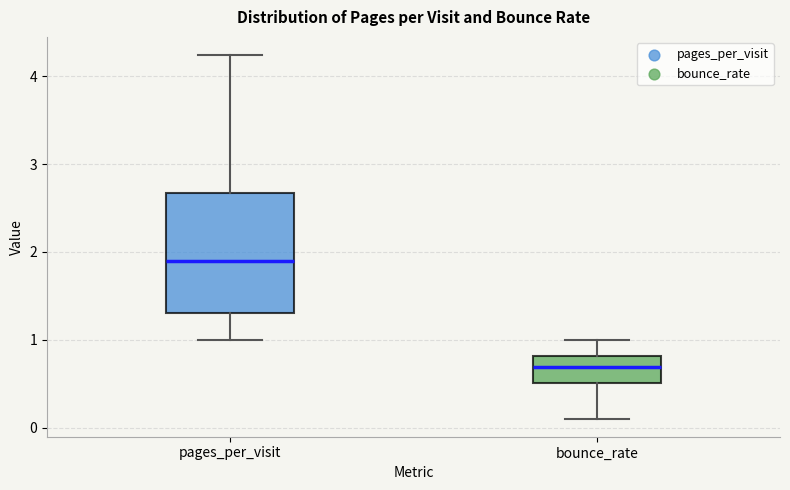

Which box's median line is the highest?

pages_per_visit